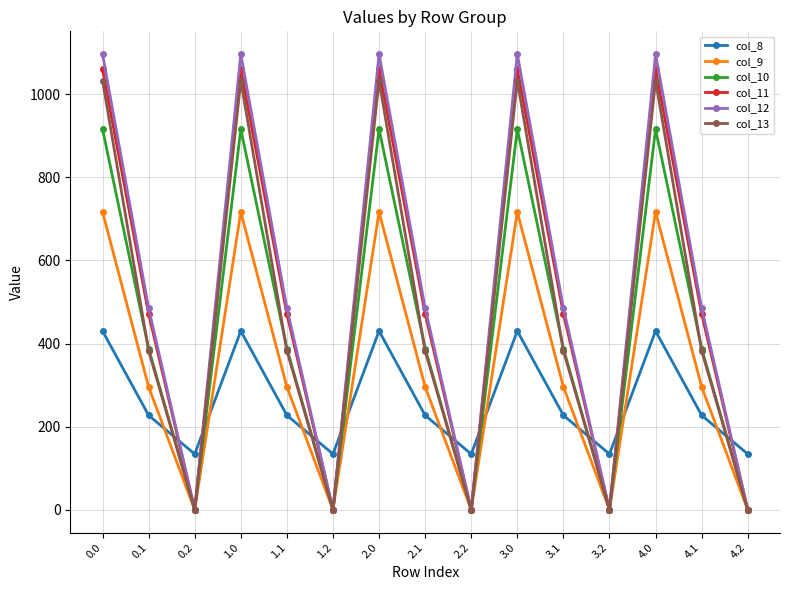

What is the maximum value for col_9?

716.9